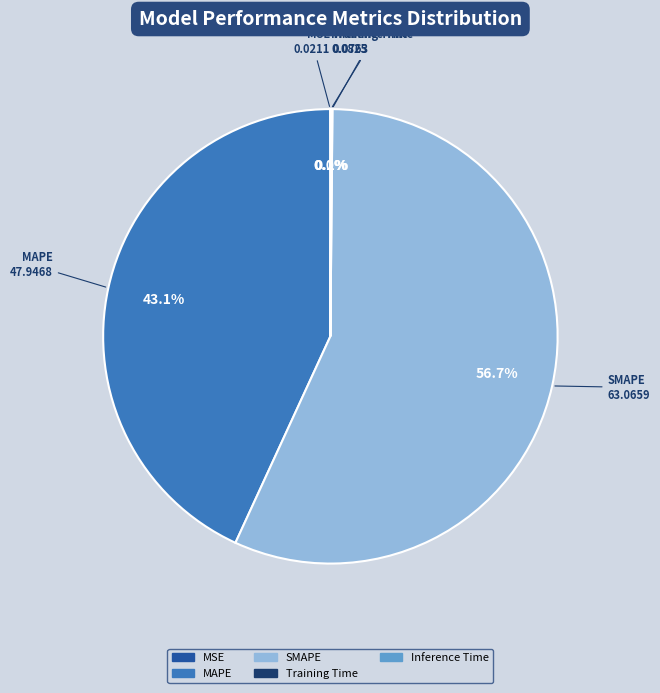

Combined, do MAPE and SMAPE account for over 50%?

Yes